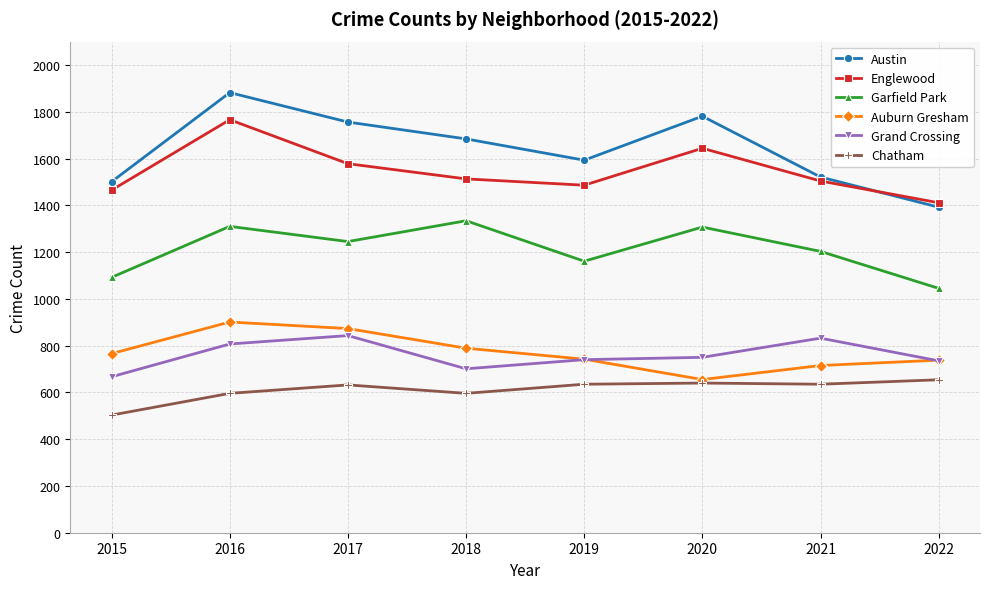

What is the average value of the Auburn Gresham series?

772